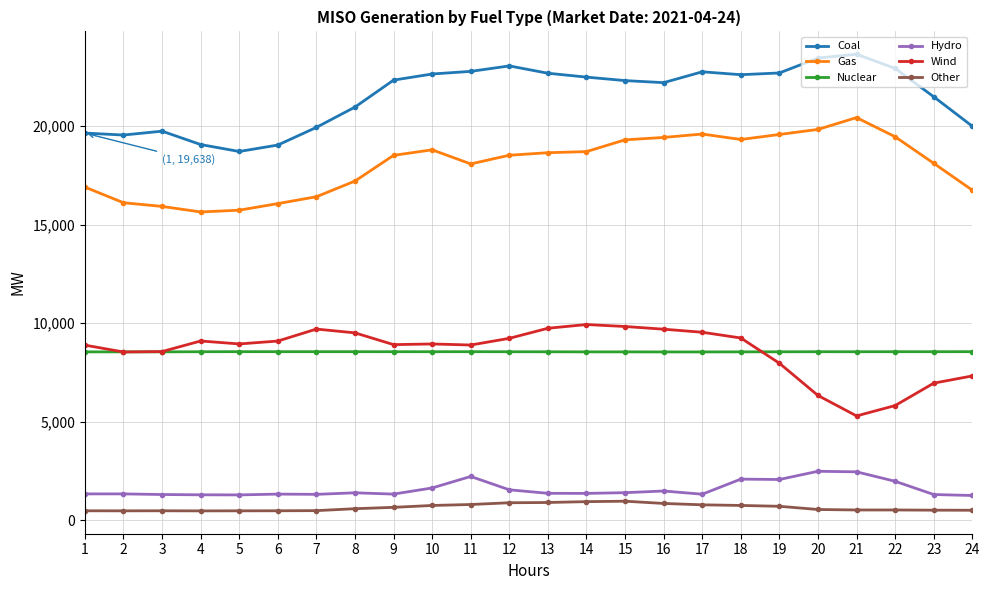

Is the value of Other at 9 greater than the value of Coal at 2?

No